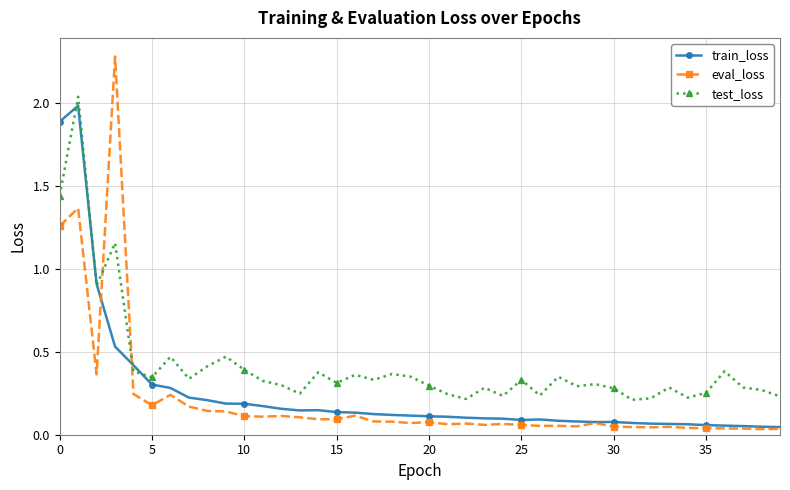

Which series has the largest total across all categories?

test_loss